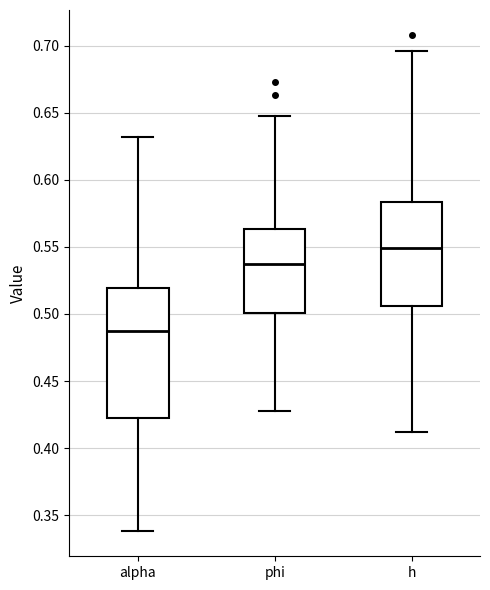

Reading left to right, transcribe this box plot: for each box, give where its median line is, the range the box spans, and where its two whiskers end, as read against the y-axis. The values are not printed on the chart, so give them approximately, as read against the axis.

alpha: median 0.490, box 0.420 to 0.520, whiskers 0.340 to 0.630
phi: median 0.535, box 0.500 to 0.565, whiskers 0.425 to 0.645
h: median 0.550, box 0.505 to 0.585, whiskers 0.410 to 0.695